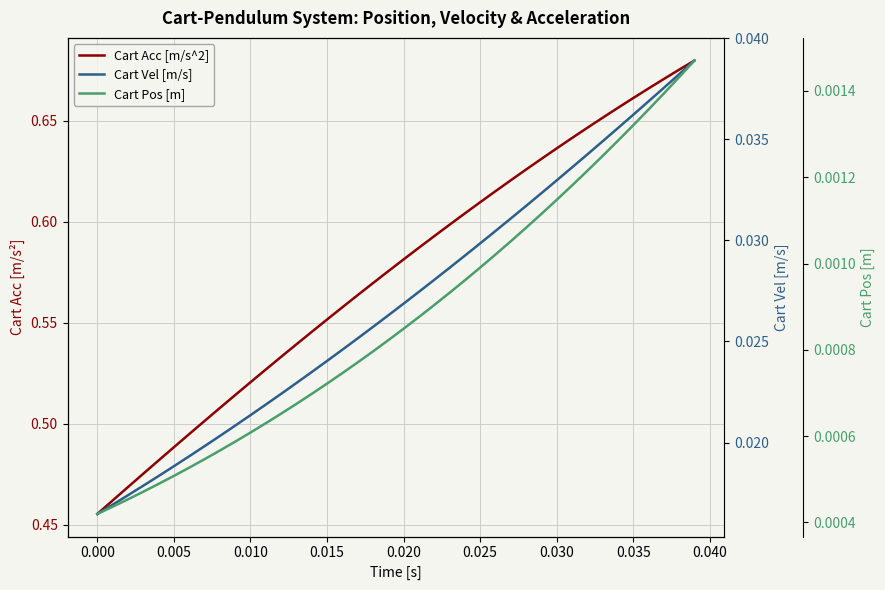

The value of Cart Acc [m/s^2] at 0.000 is 0.1. True or false?

False